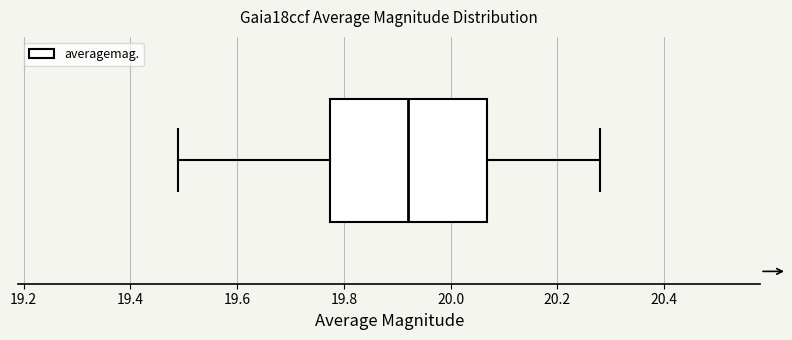

Transcribe this box plot: give where the median line is, the range the box spans, and where the two whiskers end, as read against the x-axis. The values are not printed on the chart, so give them approximately, as read against the axis.

median 19.92, box 19.78 to 20.06, whiskers 19.50 to 20.28